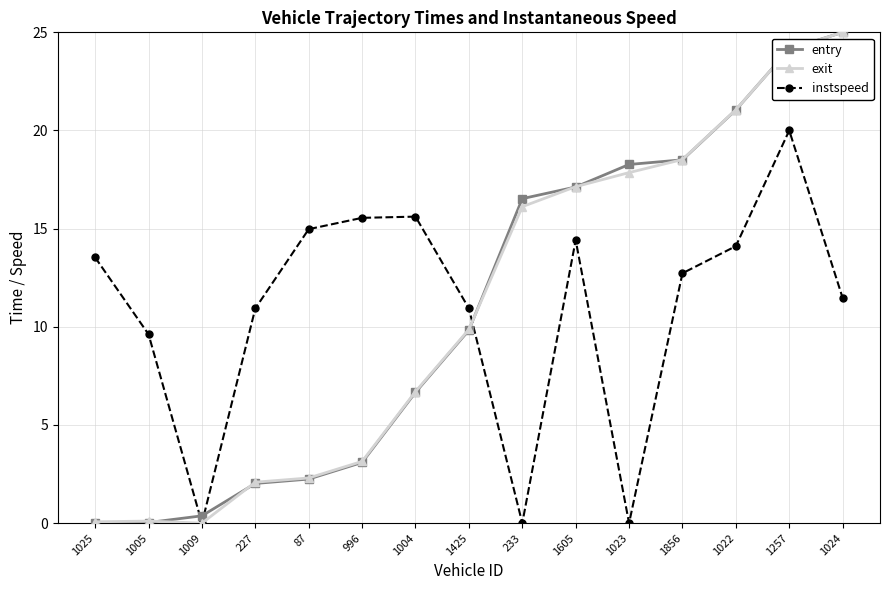

Which series ends up on top after the final intersection of instspeed and exit?

exit